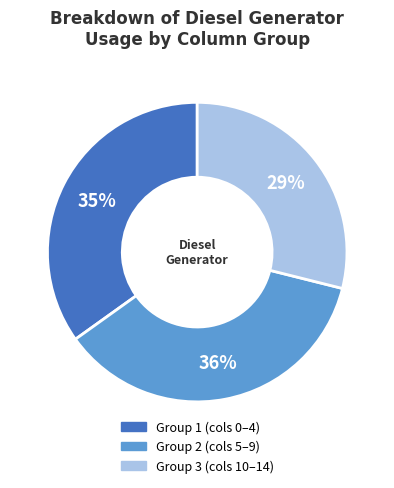

Count the number of slices in the pie.

3